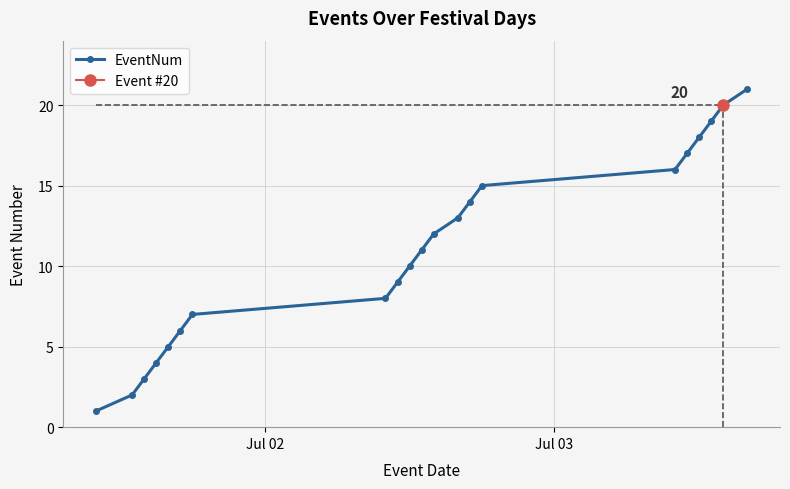

How many data points does each series have?

21